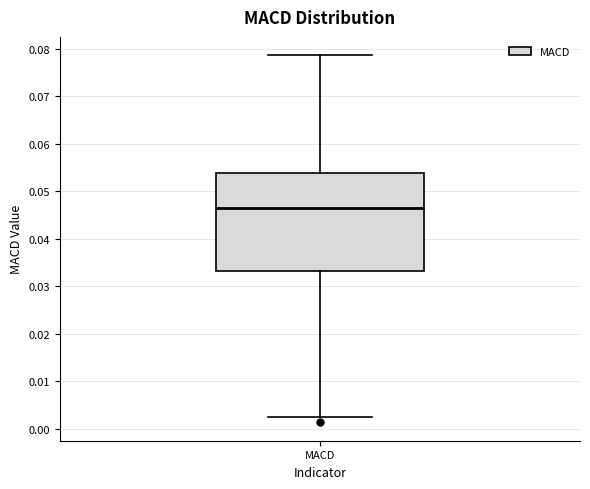

Read this box plot against the y-axis: the position of the median line, the range covered by the box, and the ends of both whiskers. The values are not printed on the chart, so give them approximately, as read against the axis.

median 0.046, box 0.033 to 0.054, whiskers 0.003 to 0.079